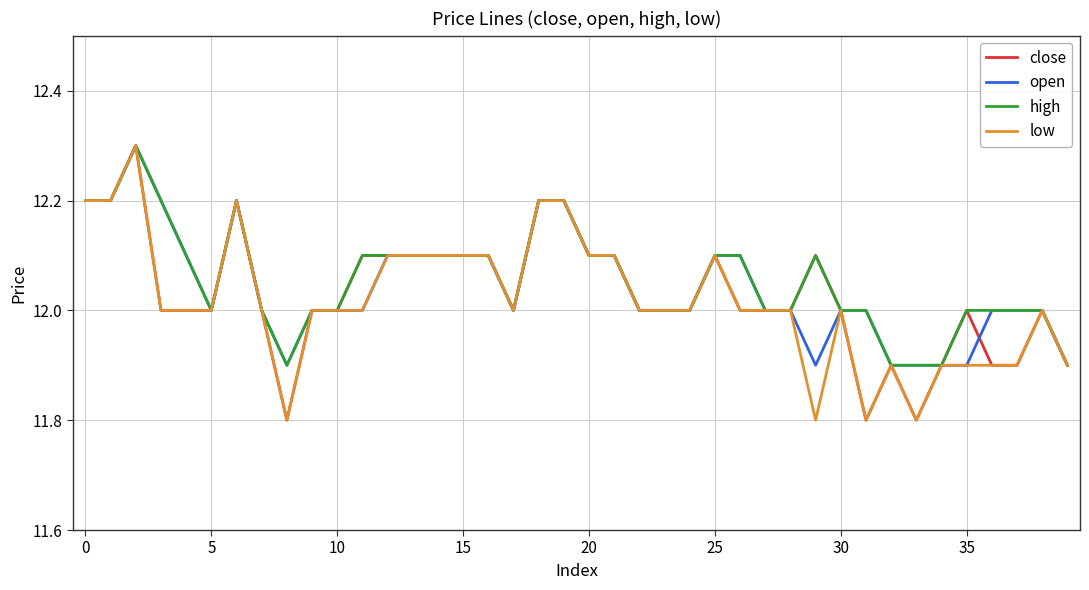

What is the maximum value for low?

12.3